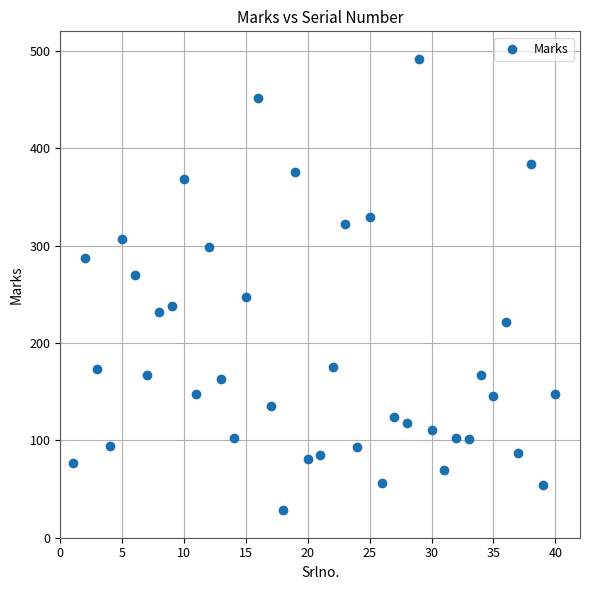

What is the range of X values (max minus min)?

39